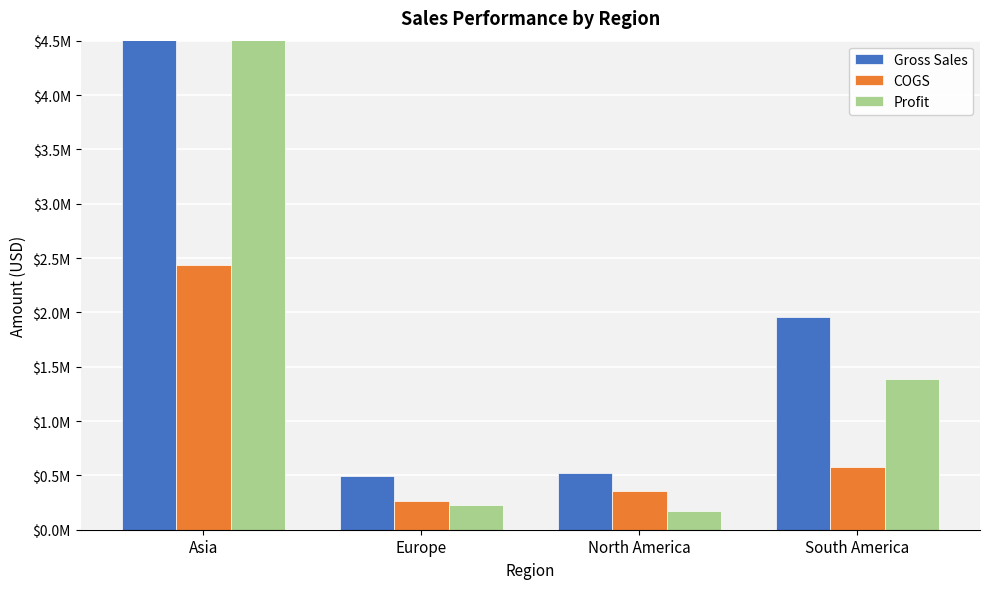

Is it true that Profit equals 5238016 at Asia?

True